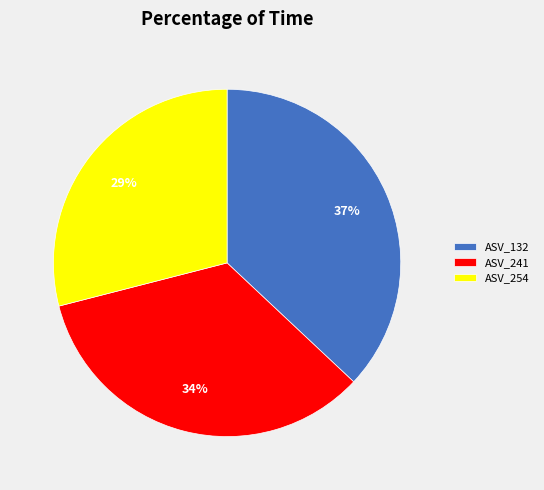

To the nearest percent, what is the combined percentage of ASV_241 and ASV_254?

63%